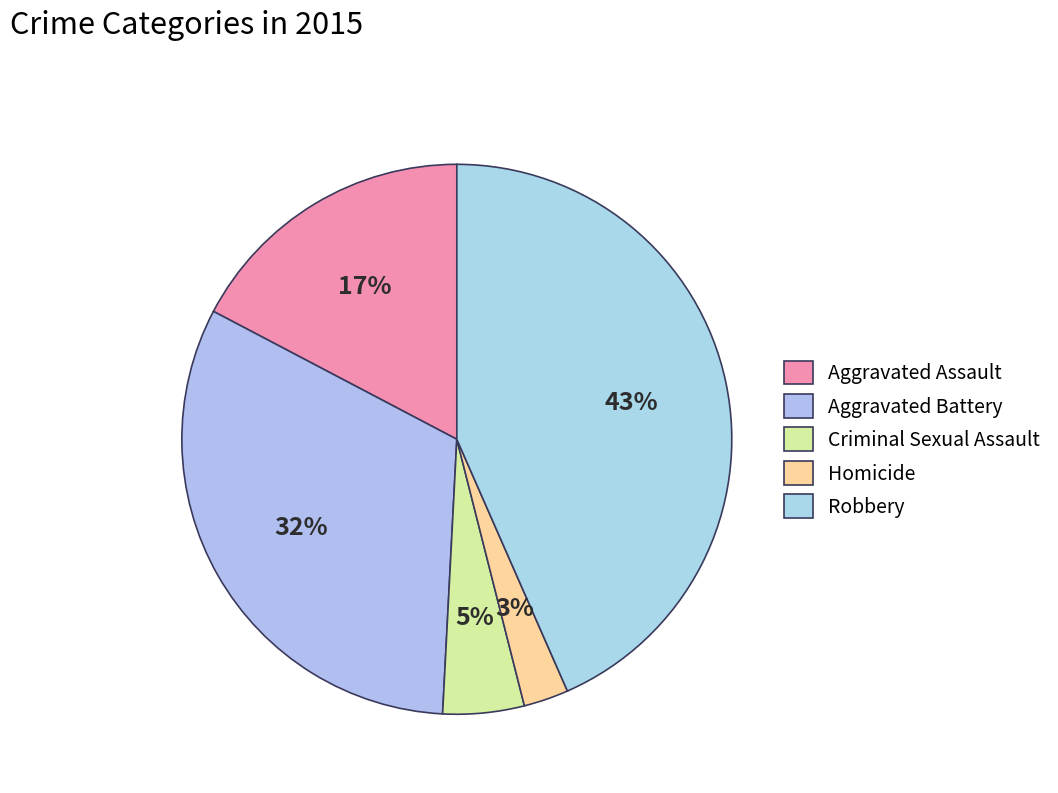

Which category has the biggest portion of the pie?

Robbery